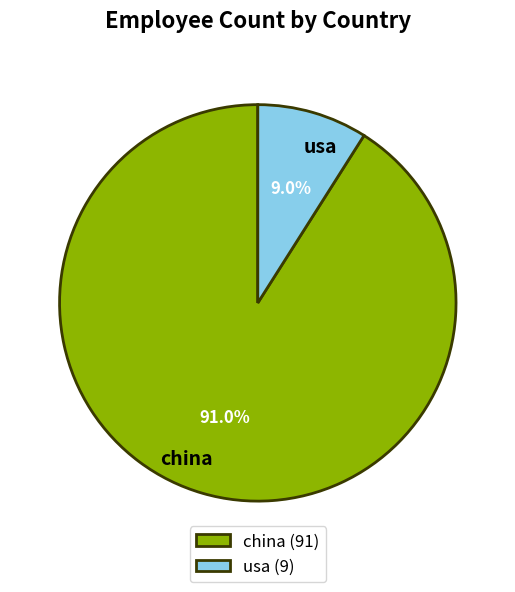

Is it true that usa is 23% of the pie?

False